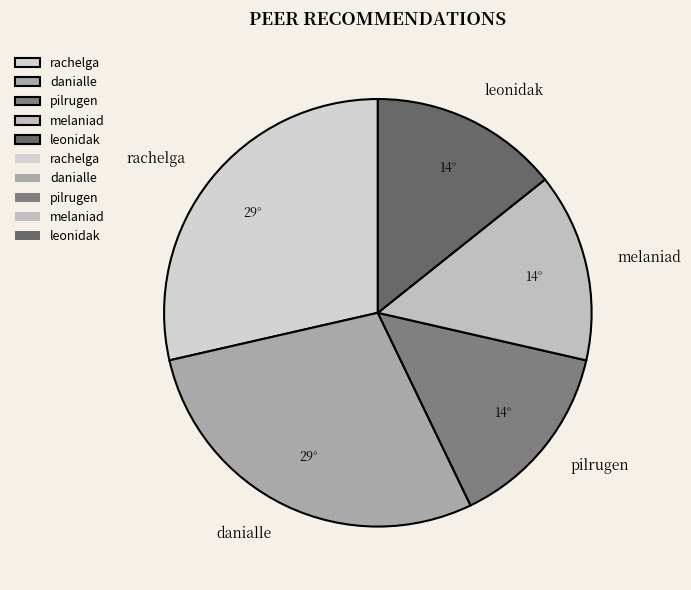

Between rachelga and melaniad, which is larger?

rachelga